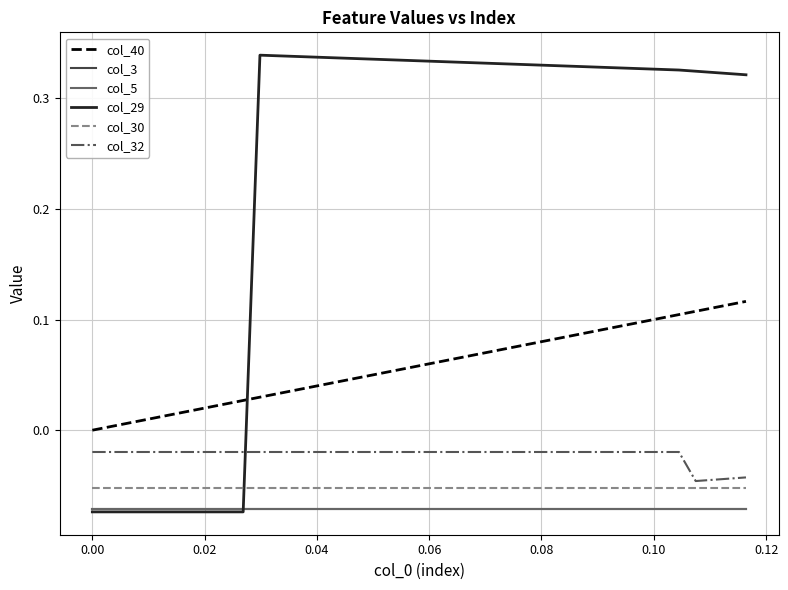

Does the chart display data point markers on the line(s)?

No